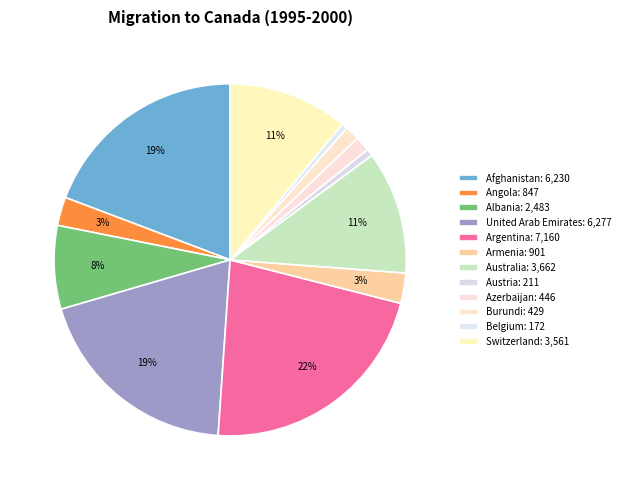

How many slices are in this pie chart?

12